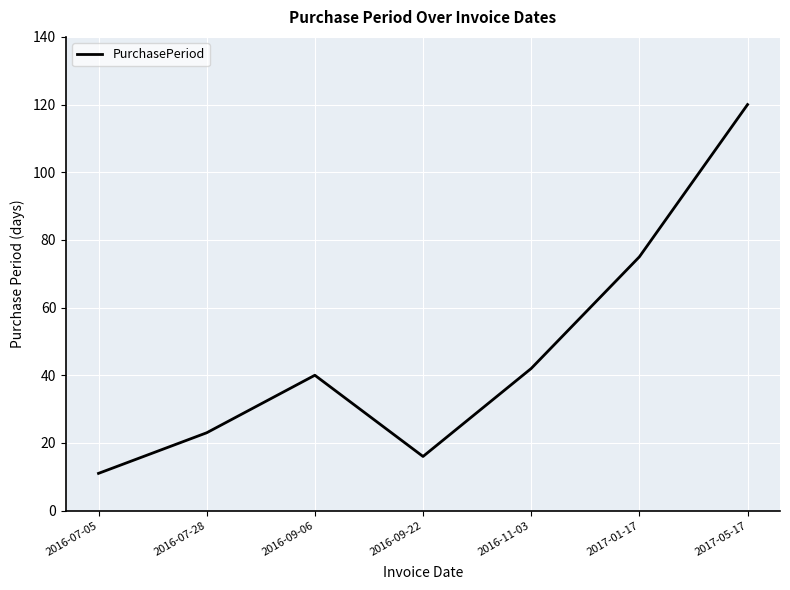

Rank the categories by value from highest to lowest.

2017-05-17, 2017-01-17, 2016-11-03, 2016-09-06, 2016-07-28, 2016-09-22, 2016-07-05